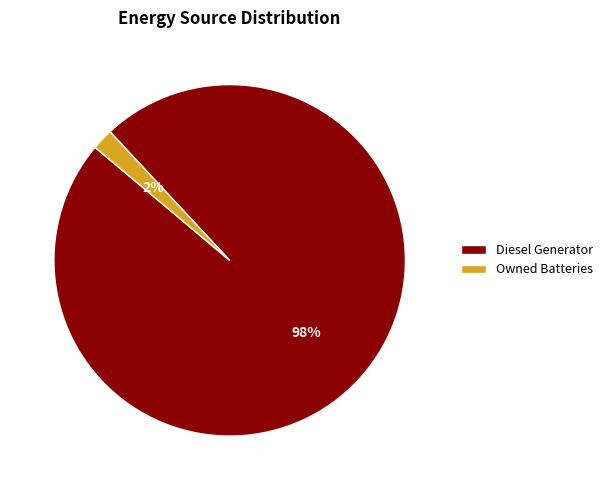

Between Diesel Generator and Owned Batteries, which is larger?

Diesel Generator